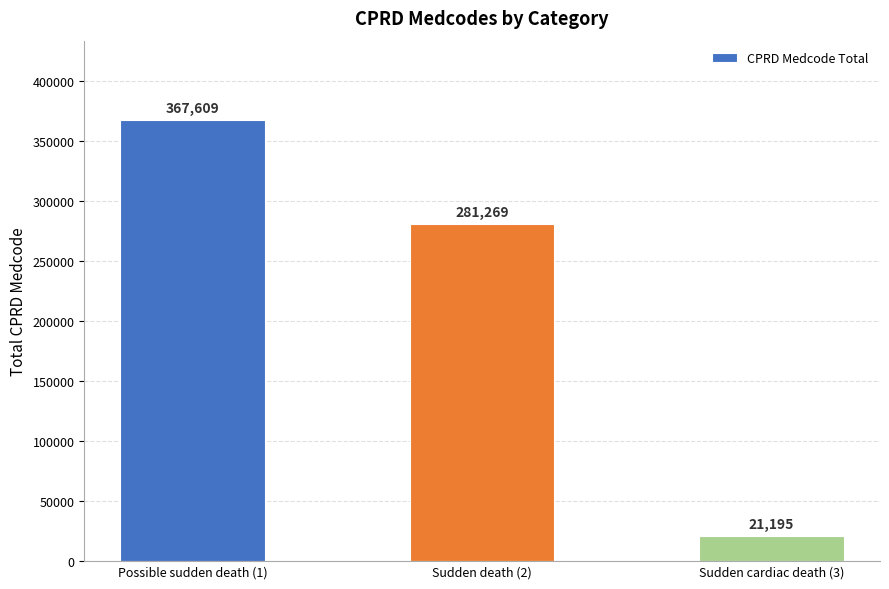

True or false: the data shows 453758 at Sudden death (2).

False